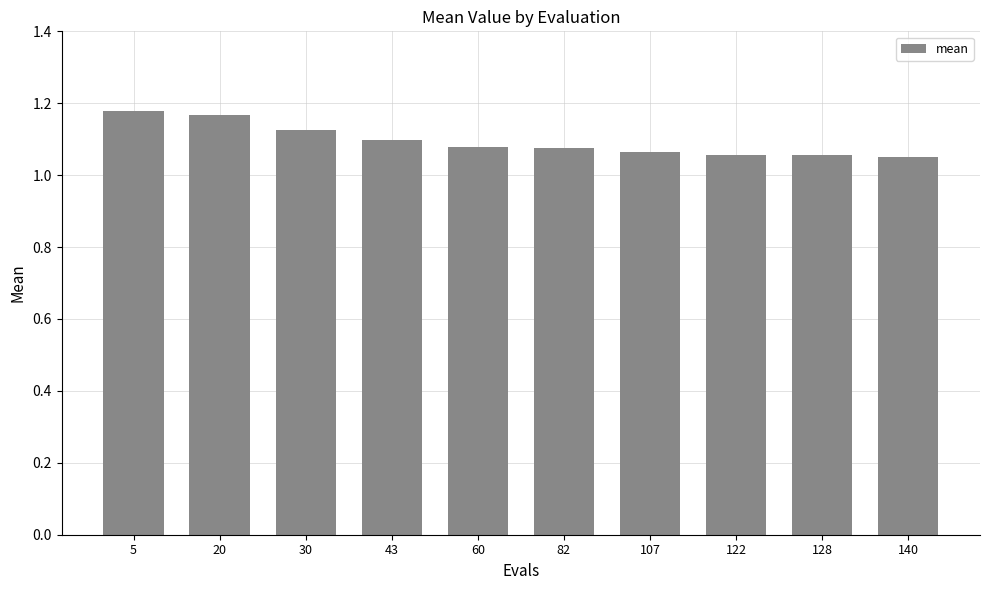

How many values are between 1 and 2?

10